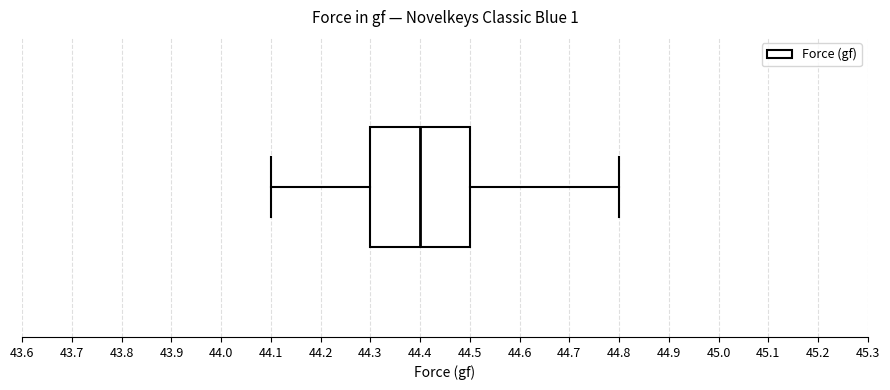

Read this box plot against the x-axis: the position of the median line, the range covered by the box, and the ends of both whiskers. The values are not printed on the chart, so give them approximately, as read against the axis.

median 44.4, box 44.3 to 44.5, whiskers 44.1 to 44.8